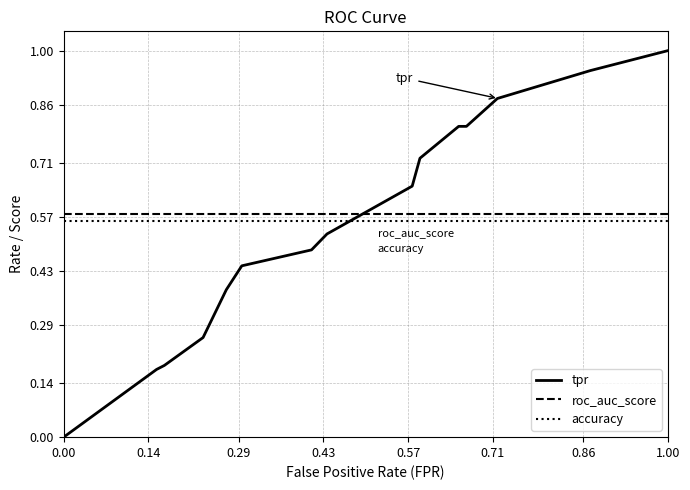

What is the maximum value shown in the chart?

1.0